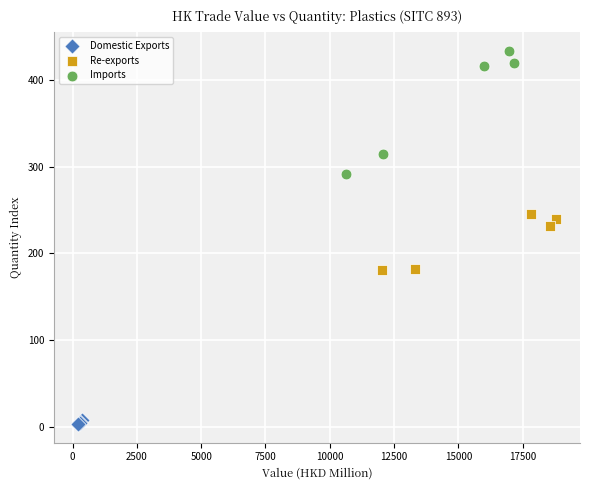

Which series reaches the minimum Y coordinate?

Domestic Exports